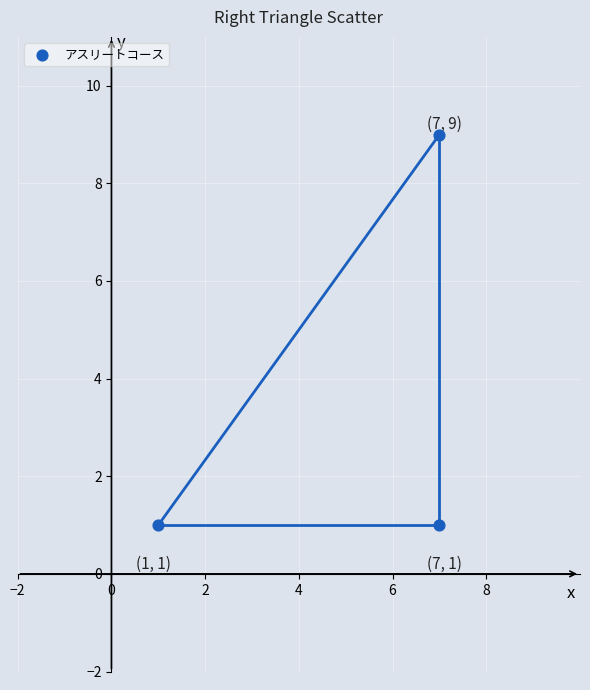

What is the average Y value?

4